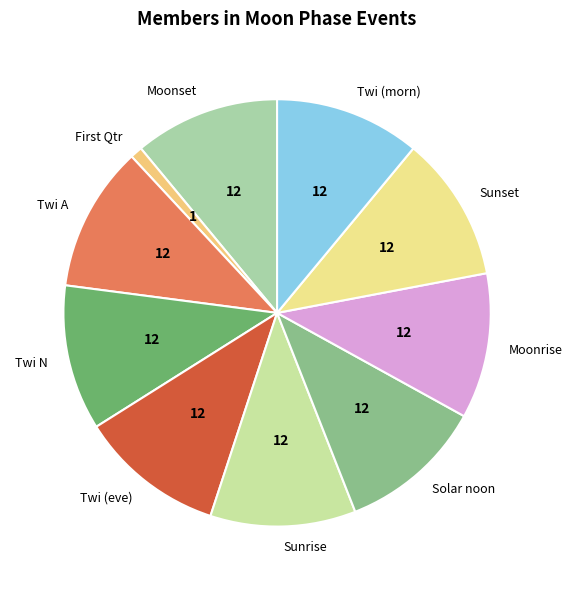

Is there any slice that represents more than half of the pie?

No